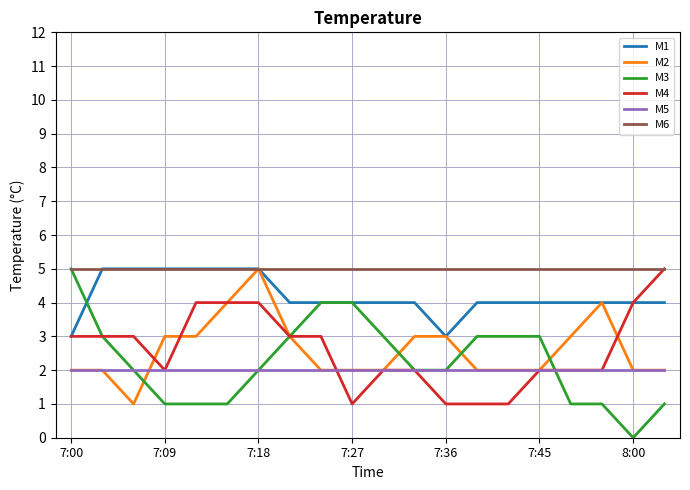

True or false: M5 and M1 cross at least once.

False